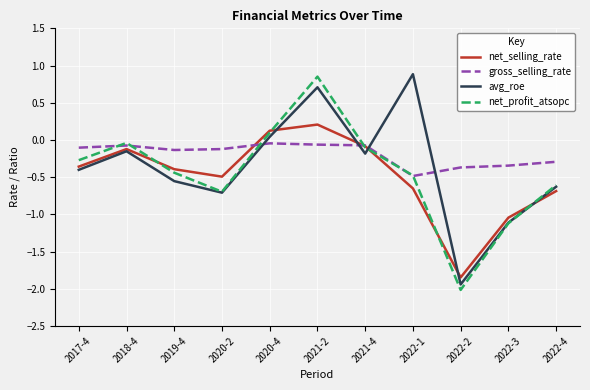

Which category has the lowest value across all series?

2022-2